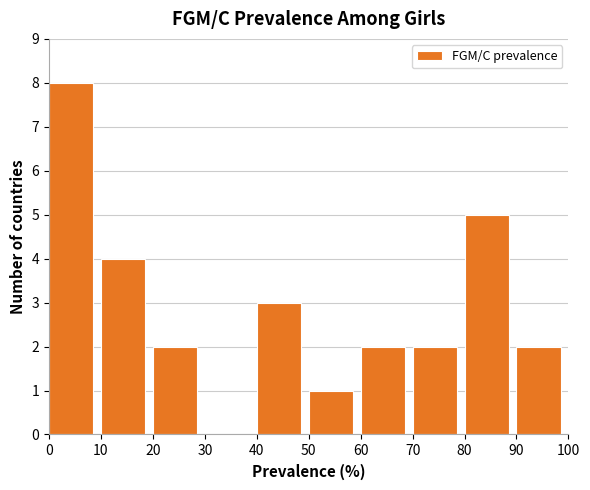

Reading left to right, list every bar in this chart as the range it spans on the x-axis followed by its height. The values are not printed on the chart, so give them approximately, as read against the axis.

0 to 10: 8
10 to 20: 4
20 to 30: 2
30 to 40: 0
40 to 50: 3
50 to 60: 1
60 to 70: 2
70 to 80: 2
80 to 90: 5
90 to 100: 2